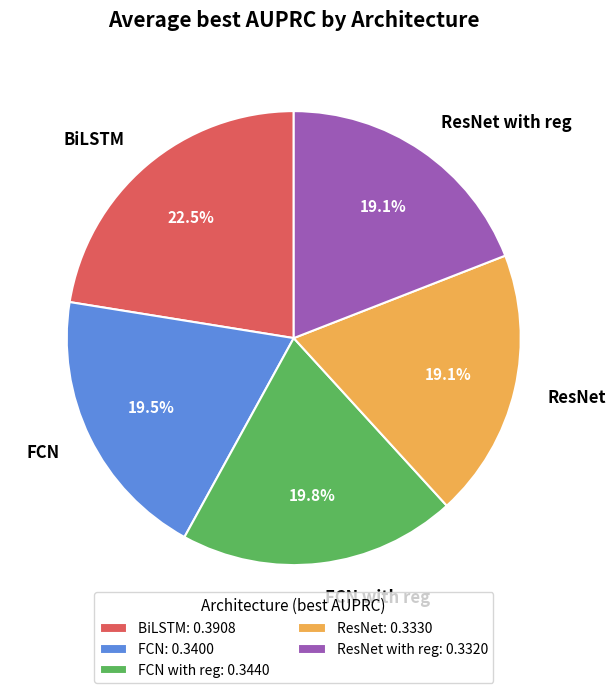

Combined, do FCN and BiLSTM account for over 50%?

No